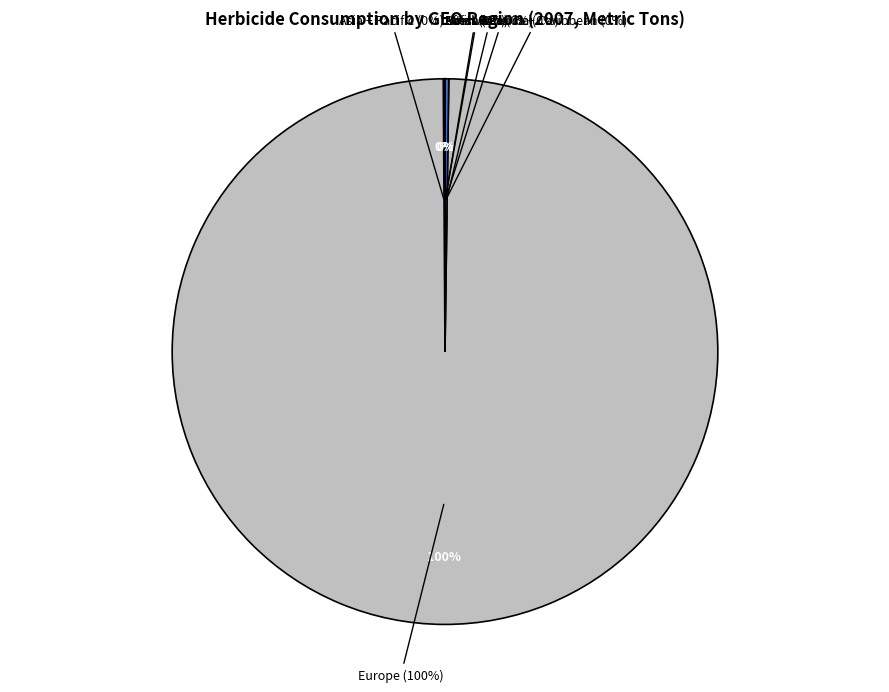

Does North America represent more than half of the total?

No